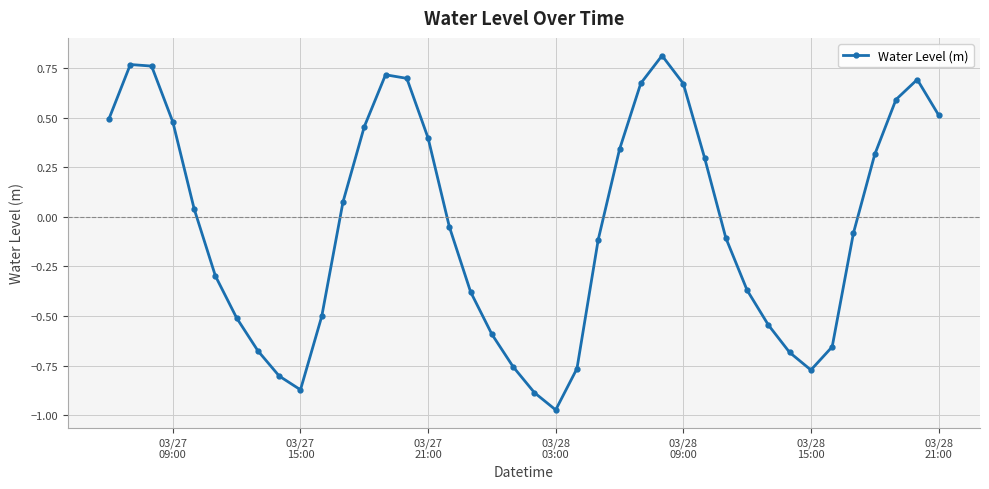

What is the difference between the maximum and minimum values?

1.8